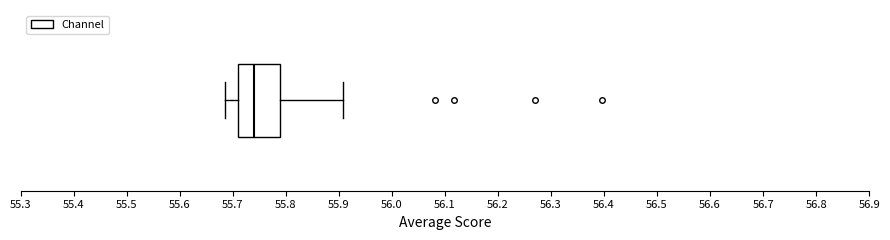

Where does the right whisker of the box end on the x-axis? The values are not printed on the chart, so give them approximately, as read against the axis.

55.91